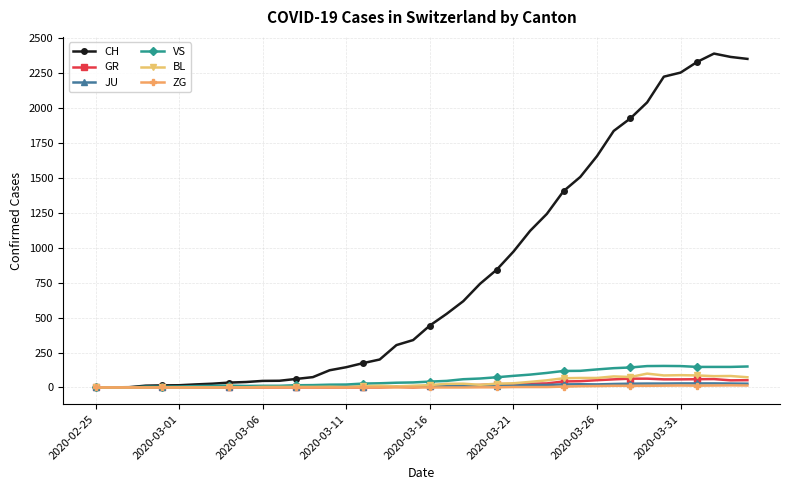

True or false: CH has more than 0 points higher than both neighbors.

True